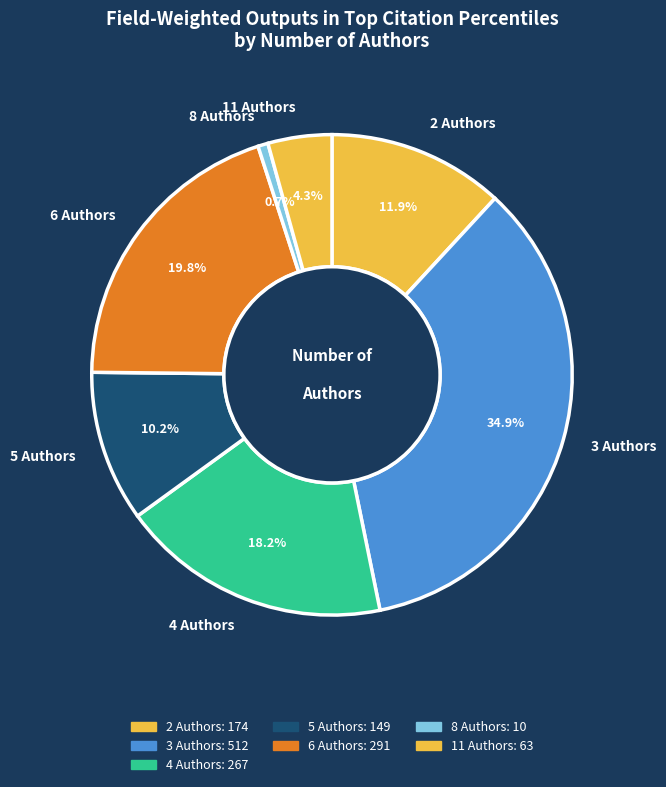

Is there any slice that represents more than half of the pie?

No